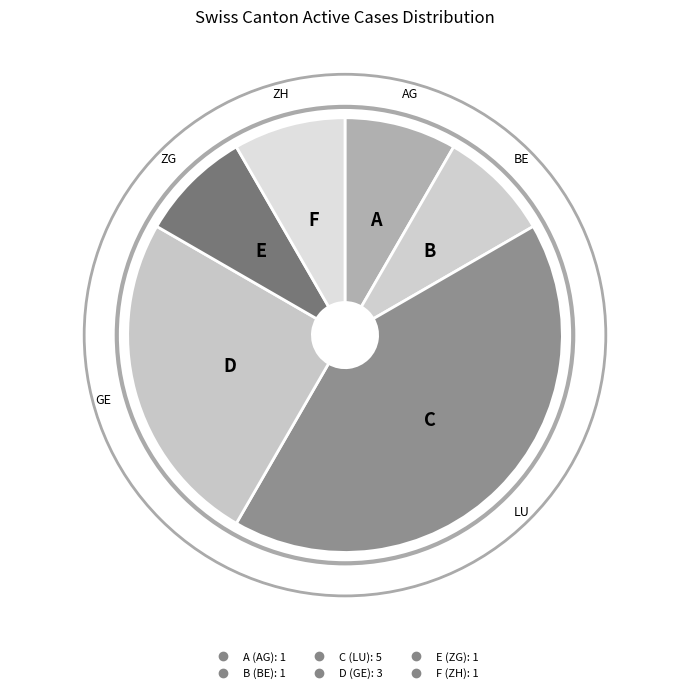

Count the number of slices in the pie.

6